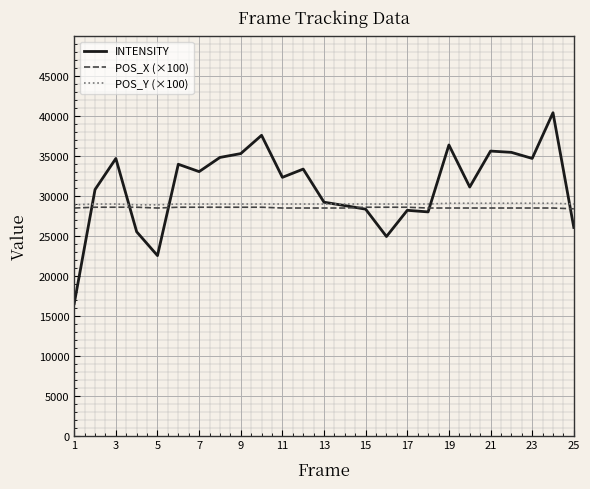

What is the greatest value displayed?

40434.6